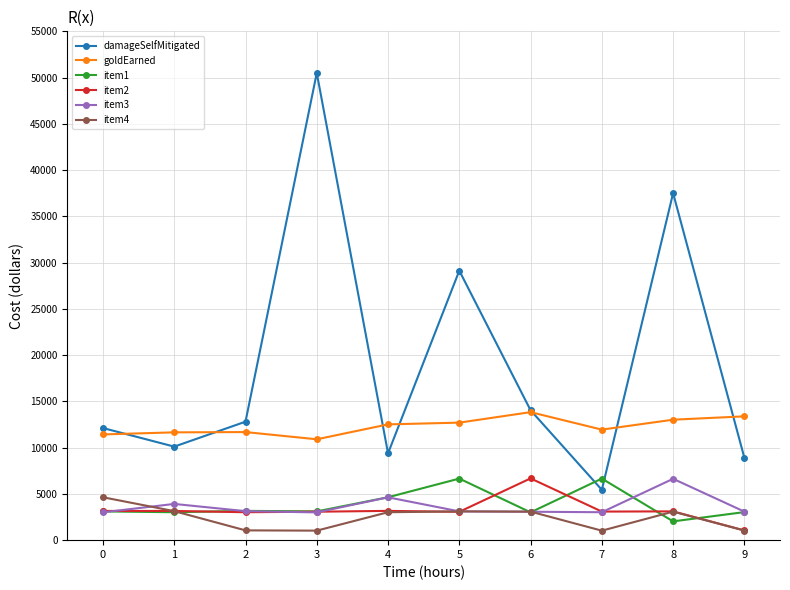

What is the sum of the item1 values at 2 and 3?

6276